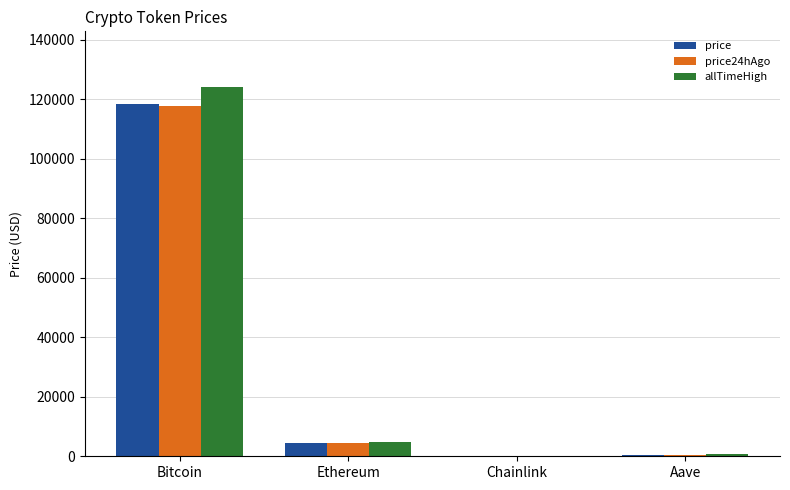

How many groups of bars are there?

4